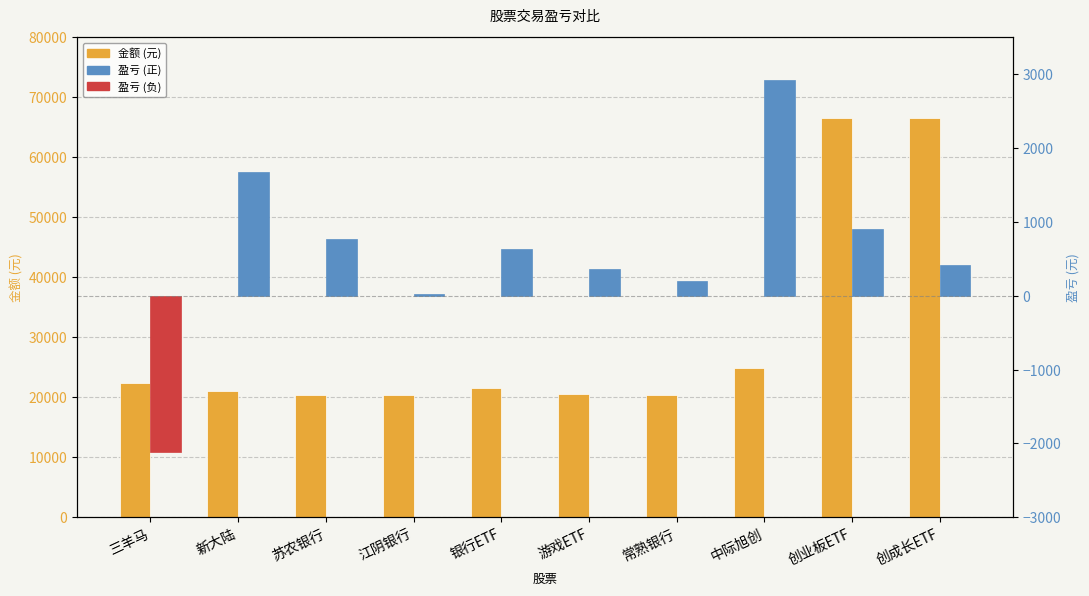

Are the bars grouped side by side (vs. stacked)?

Yes